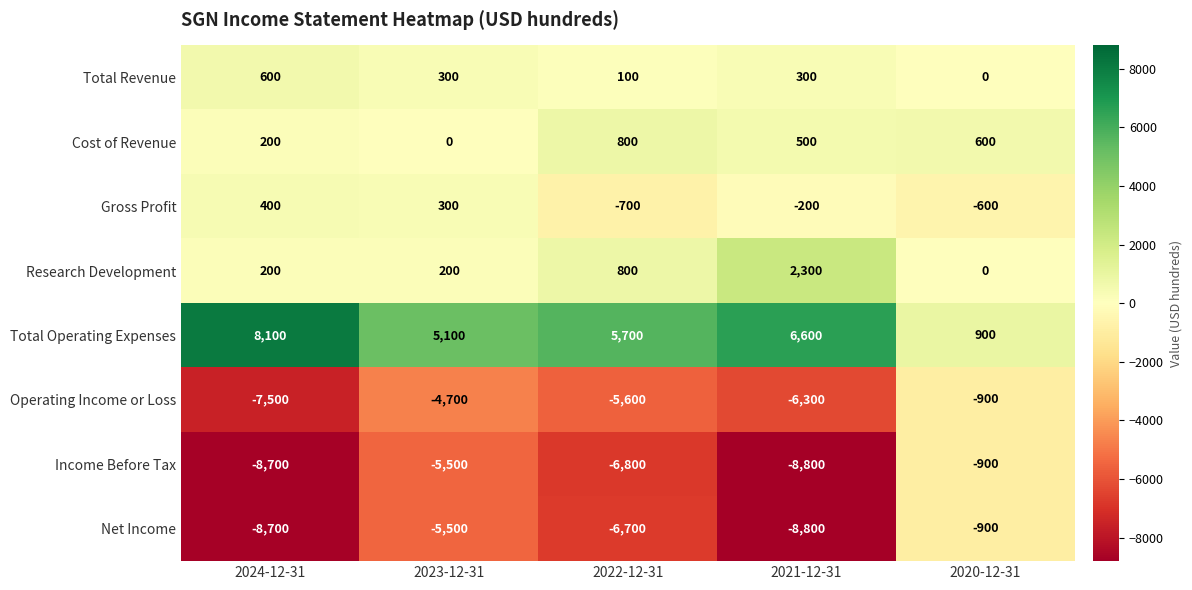

Is it true that Total Operating Expenses equals 6600 at 2021-12-31?

True